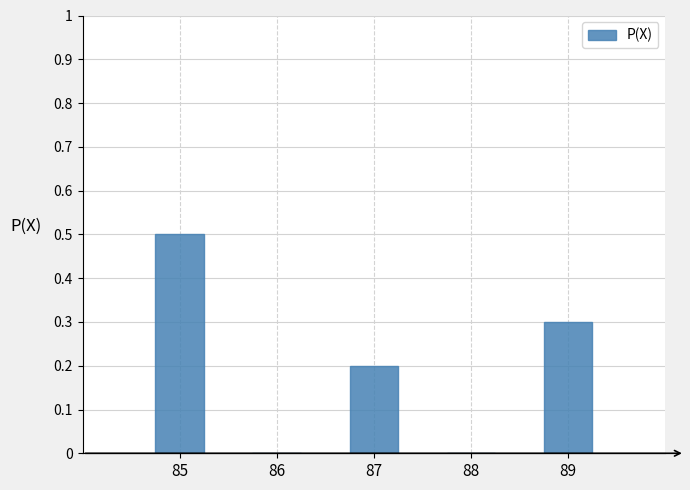

What is the maximum value shown in the chart?

0.5